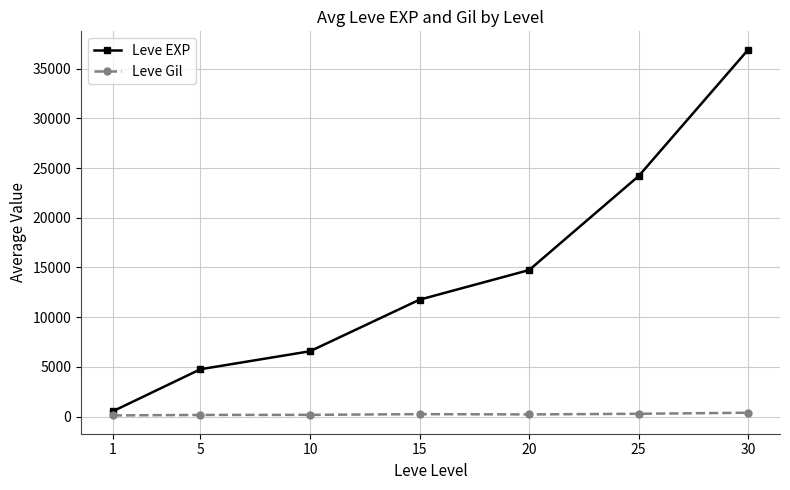

Which series has the largest range (max minus min)?

Leve EXP